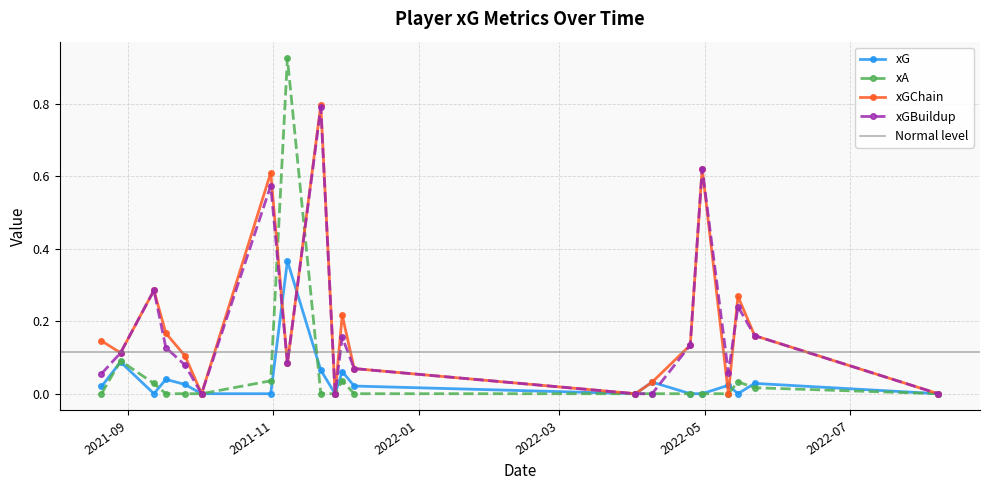

True or false: xGBuildup has a value of 0.2 at 2021-09-17.

False